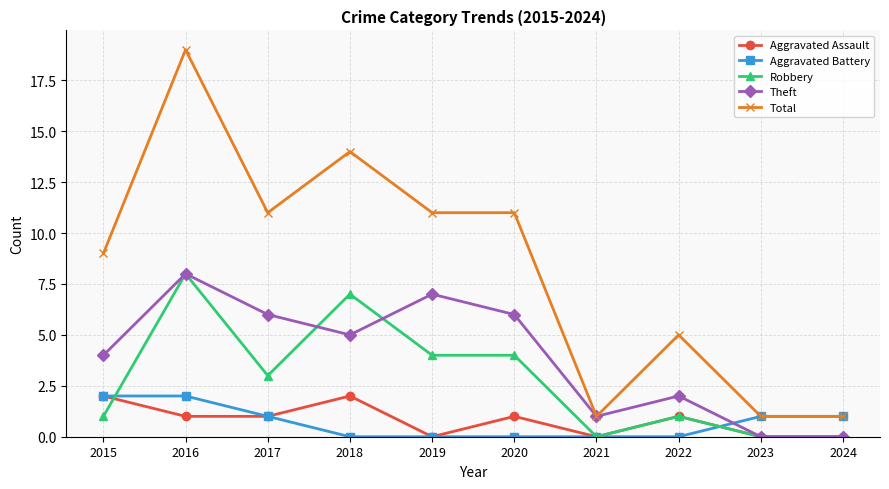

What is the greatest value displayed?

19